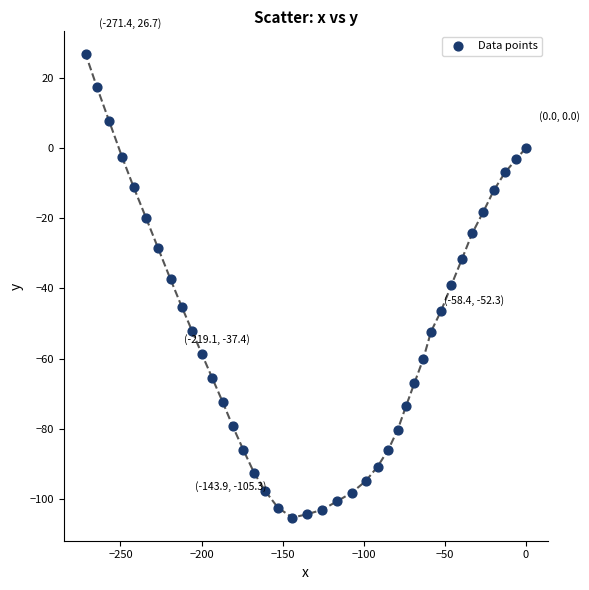

What is the range of X values (max minus min)?

271.4